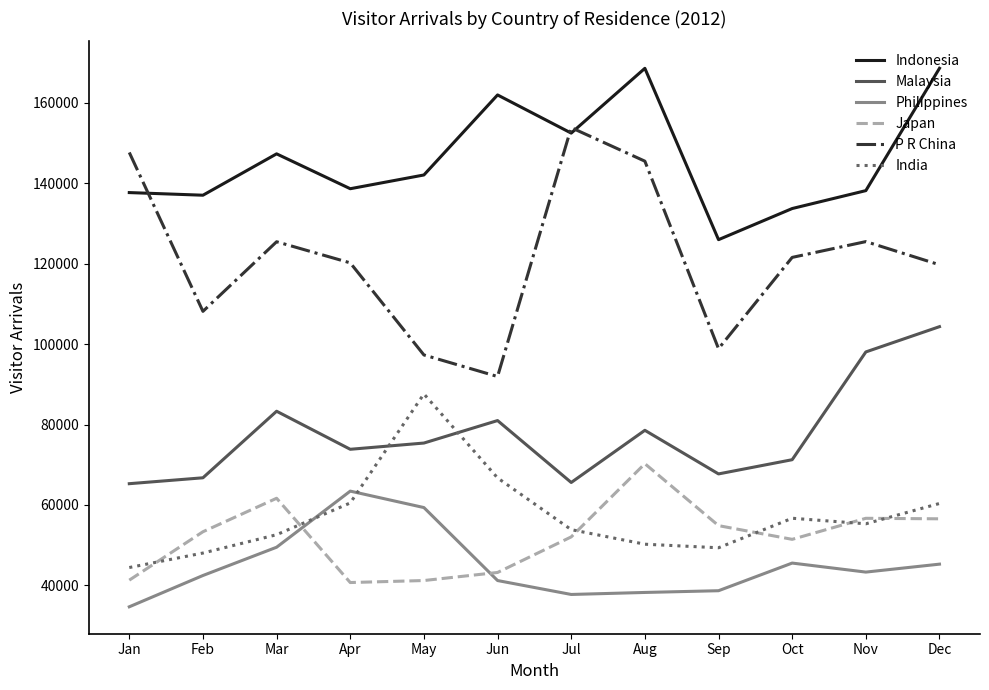

What is the maximum value for Philippines?

63449